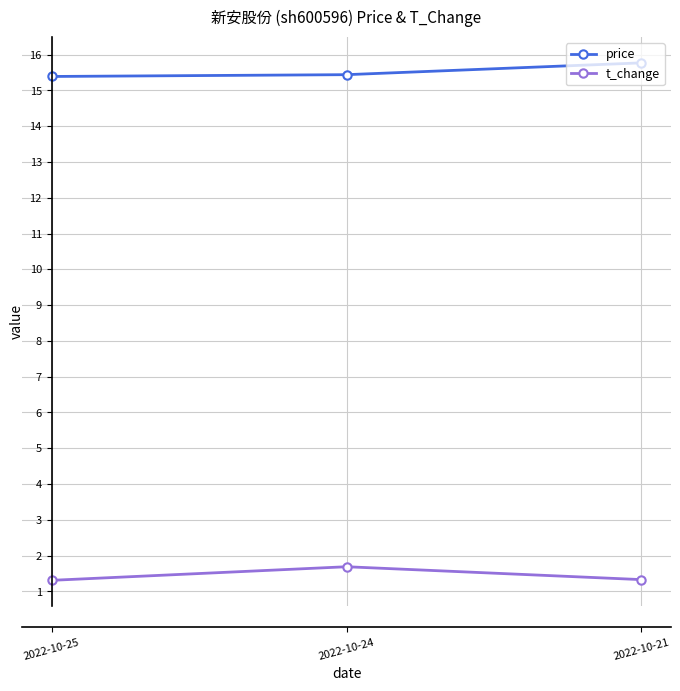

Reading right to left, extract all data points from this chart.

price: 2022-10-21=15.8	2022-10-24=15.4	2022-10-25=15.4
t_change: 2022-10-21=1.3	2022-10-24=1.7	2022-10-25=1.3